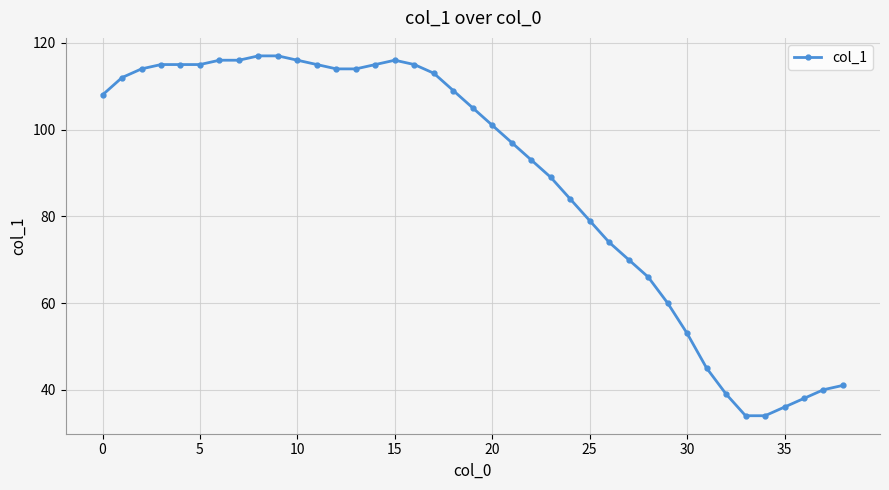

What is the greatest value displayed?

117